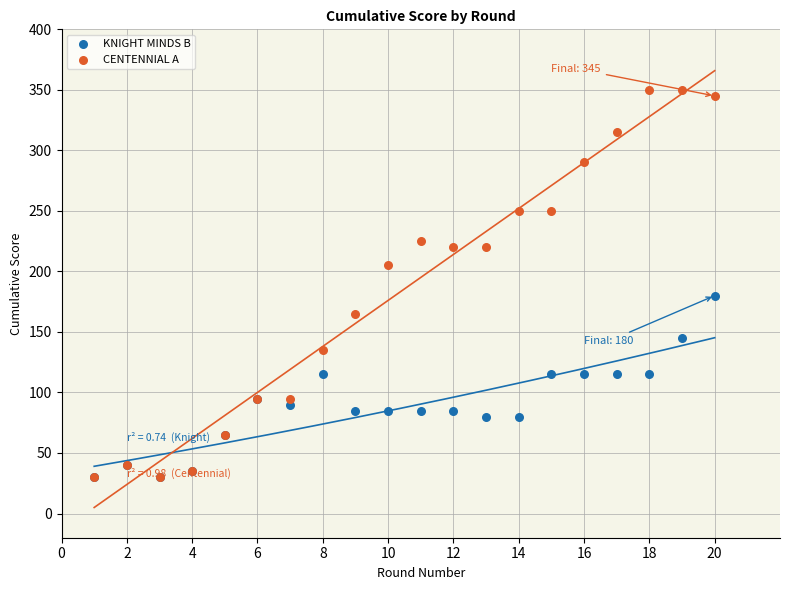

In the CENTENNIAL A series, what Y value is closest to 190?

205